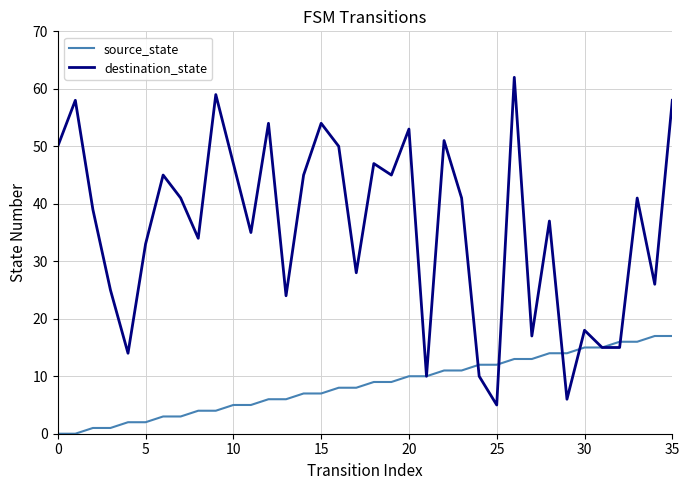

Rank the series by their maximum value, from highest to lowest.

destination_state, source_state